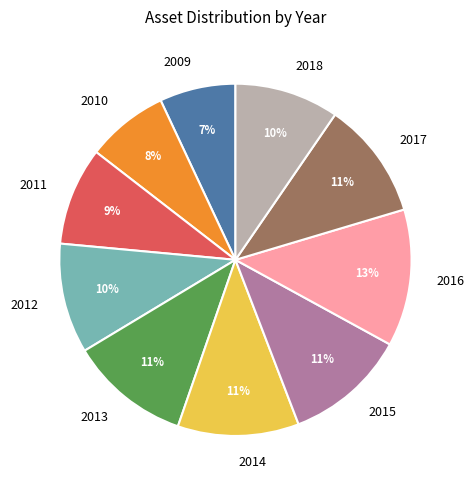

Does 2015 represent more than half of the total?

No